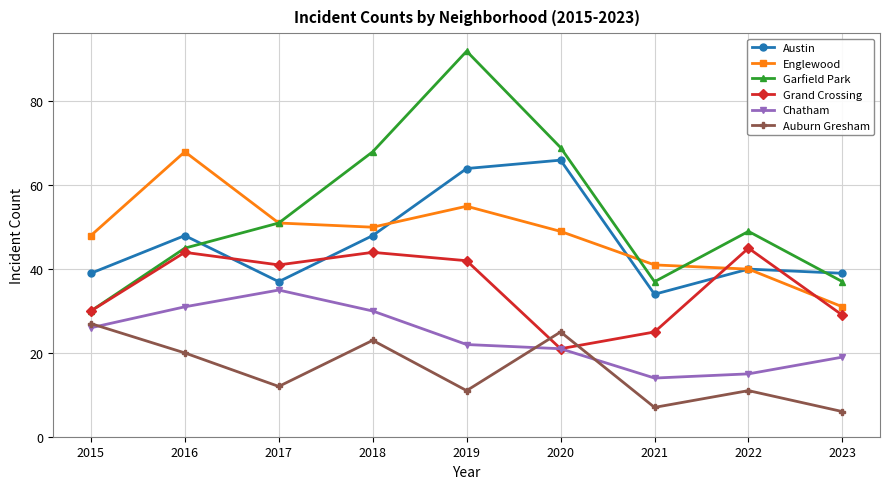

At which category is the sum across all series the highest?

2019